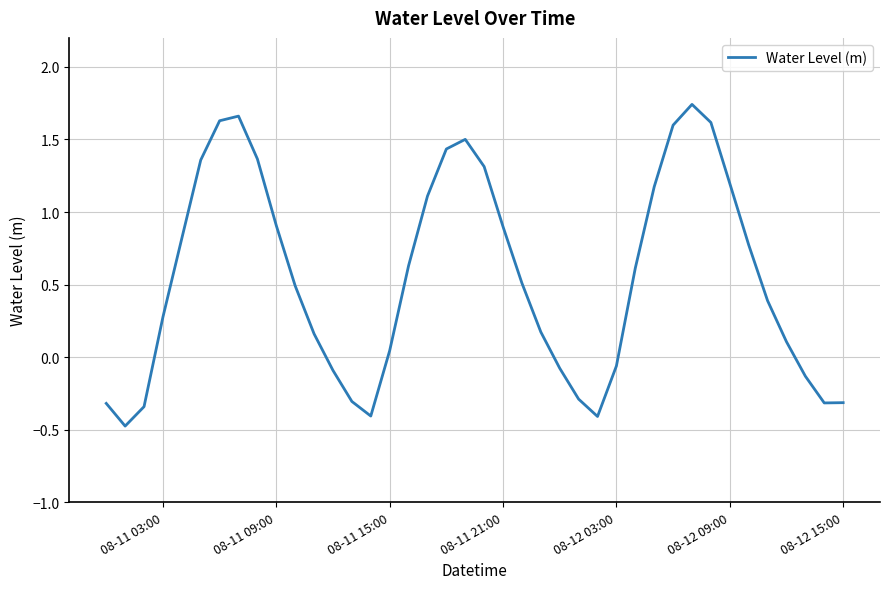

What is the minimum value shown in the chart?

-0.5